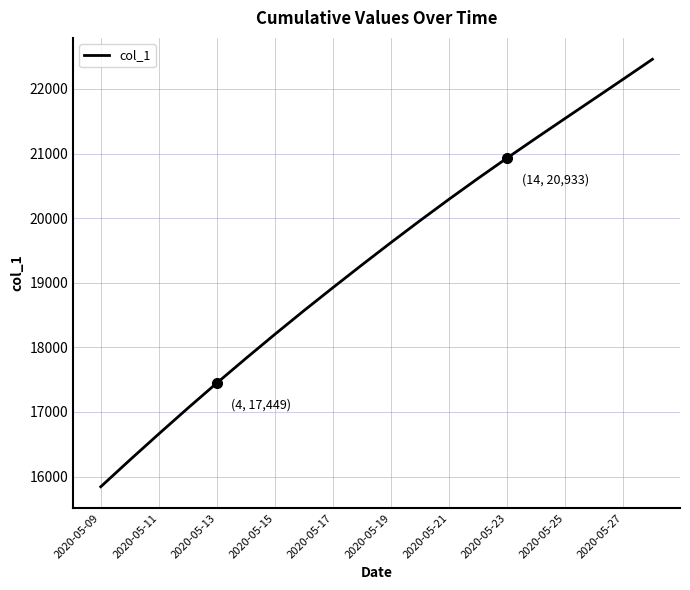

What is the maximum value shown in the chart?

22459.8